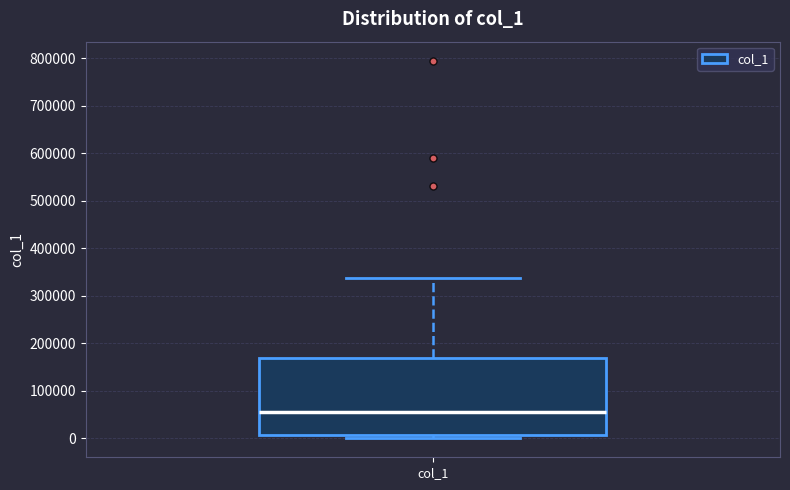

Where does the median line of the box for col_1 sit on the y-axis? The values are not printed on the chart, so give them approximately, as read against the axis.

50000